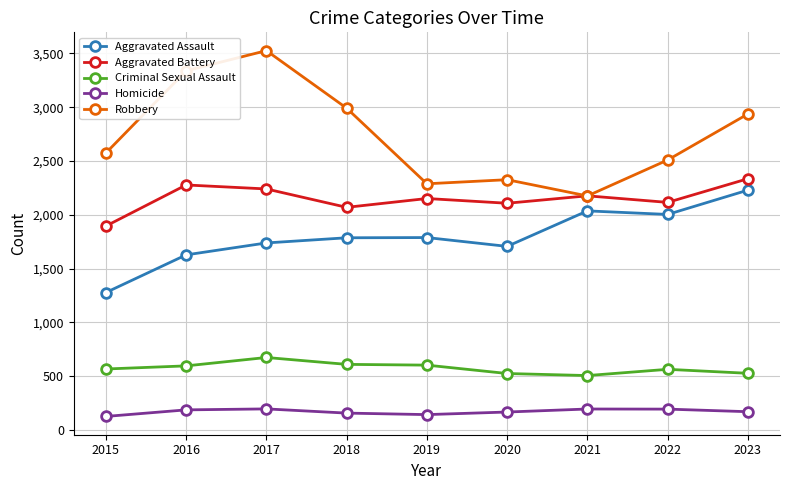

True or false: Robbery has more than 2 points higher than both neighbors.

False